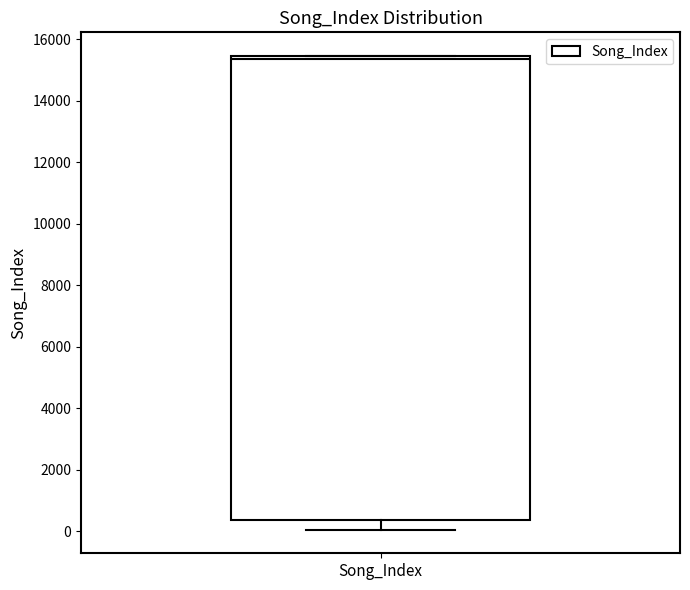

Read this box plot against the y-axis: the position of the median line, the range covered by the box, and the ends of both whiskers. The values are not printed on the chart, so give them approximately, as read against the axis.

median 15400 (just below the box's upper edge), box 400 to 15400, whiskers 0 to 15400